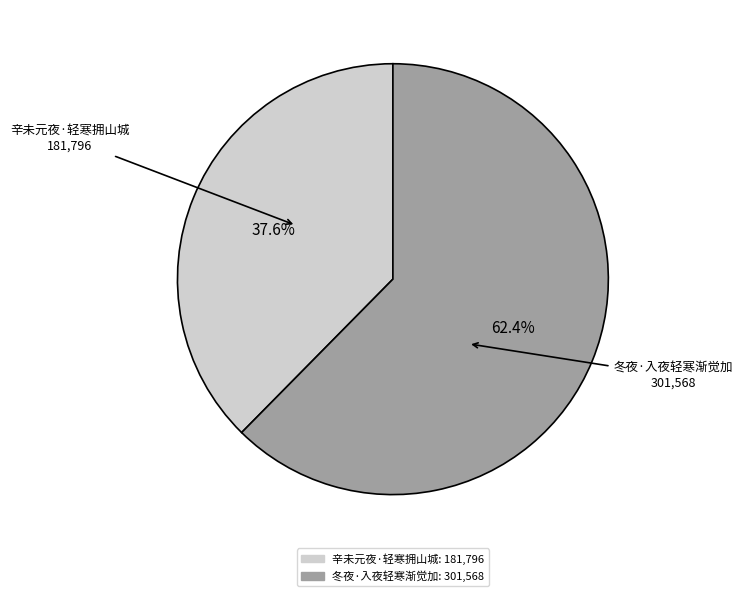

What is the ratio of the value at 冬夜·入夜轻寒渐觉加 to the value at 辛未元夜·轻寒拥山城?

1.7